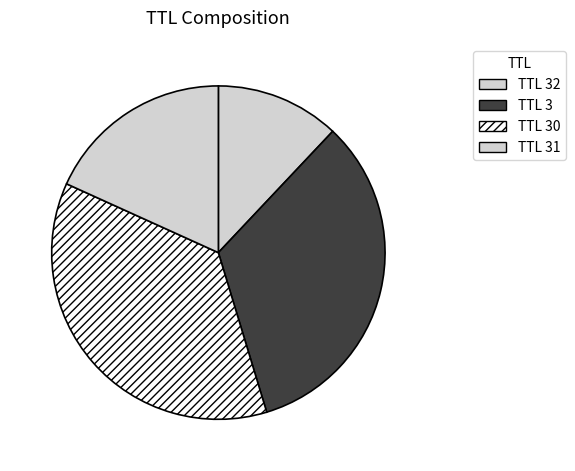

How many slices are in this pie chart?

4